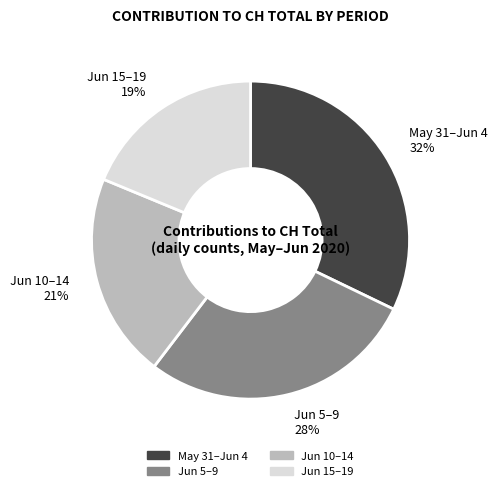

Count the number of slices in the pie.

4